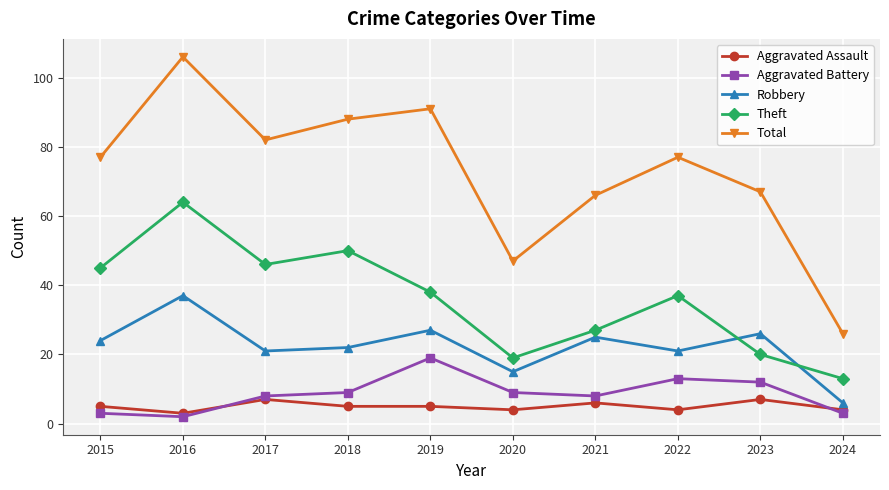

How many data points in Robbery are less than 24?

5